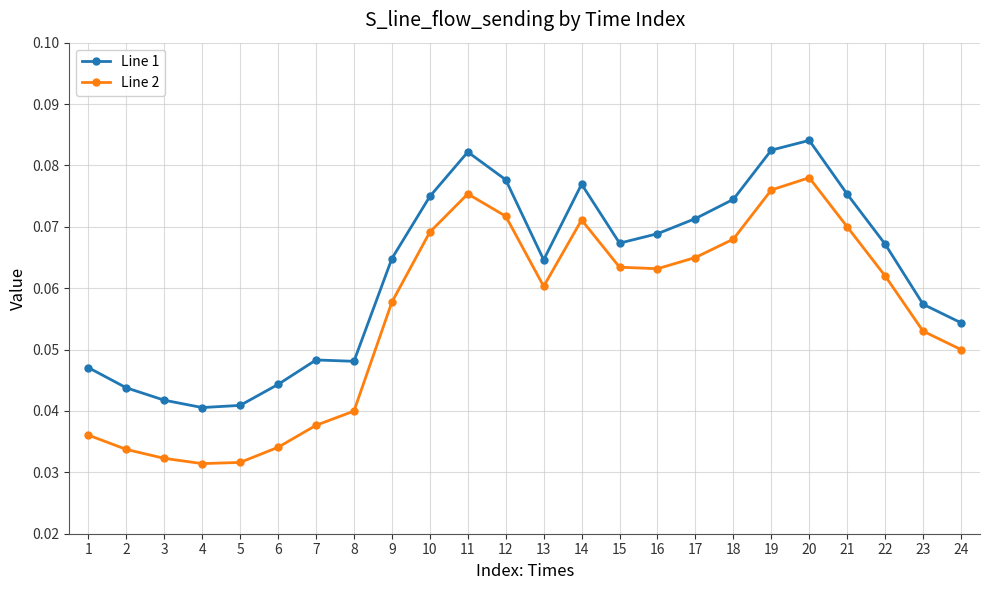

How many Line 1 values are between 0 and 1?

24